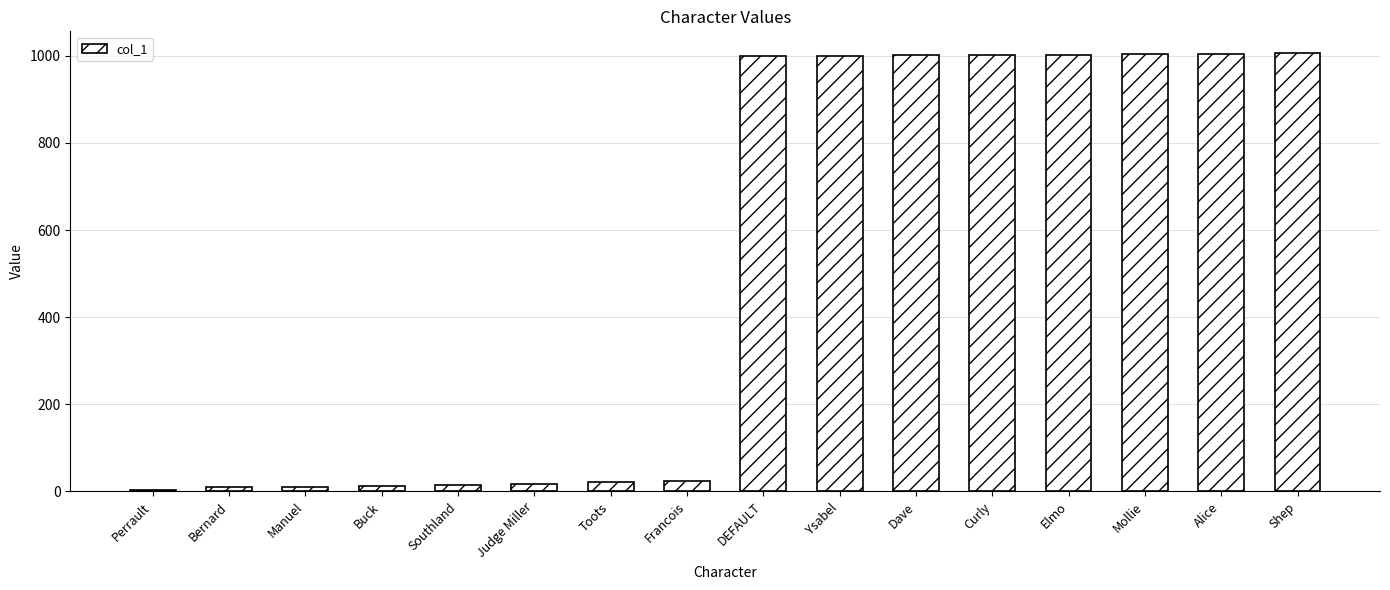

Where is the data nearest to the value 505?

Francois